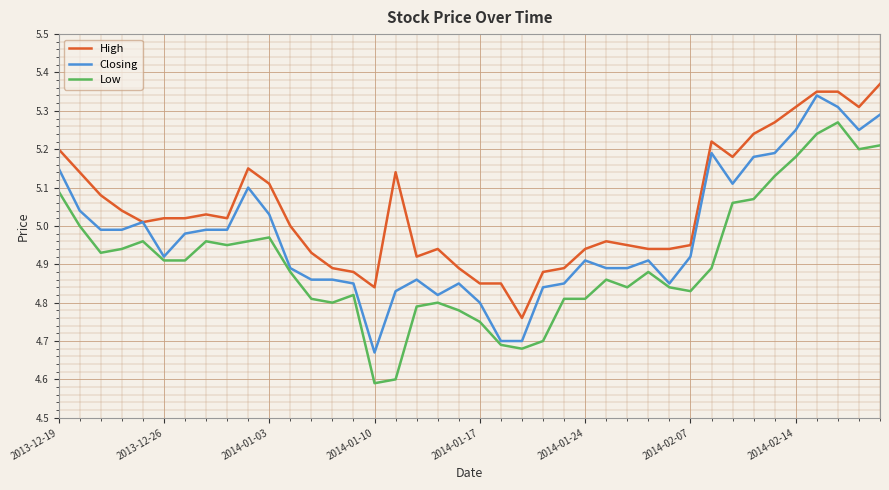

Which series has the largest total across all categories?

High